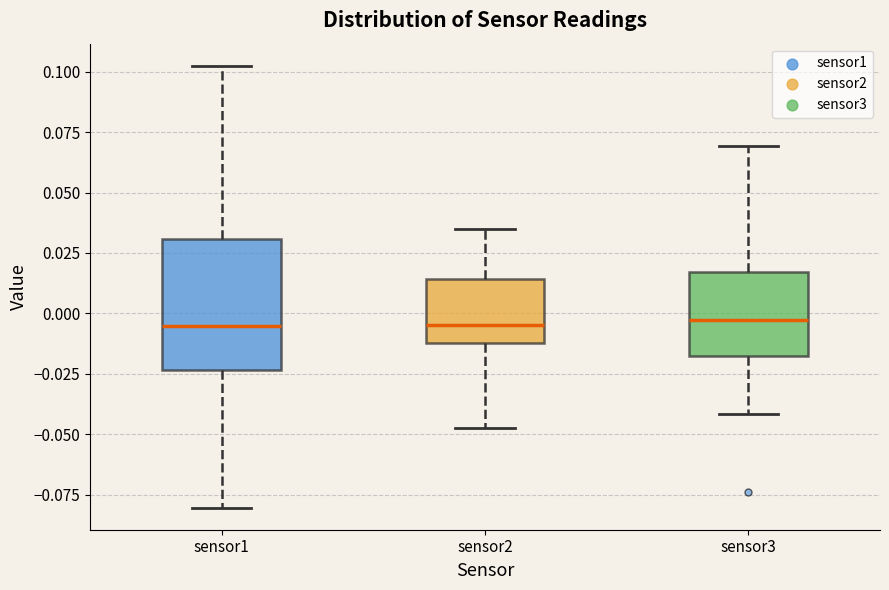

Comparing the boxes themselves (not the whiskers), which one is the tallest?

sensor1